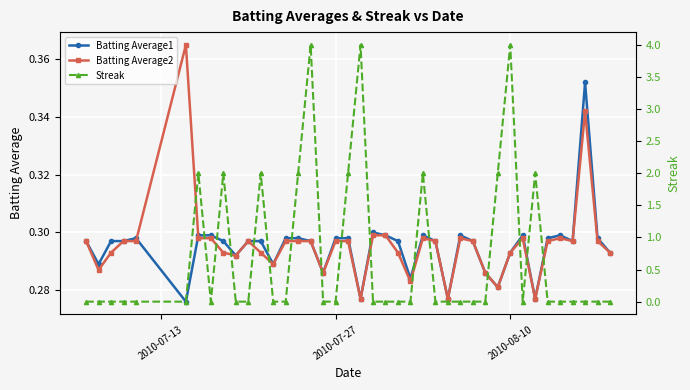

Count the Batting Average2 values in the range 0 to 1.

40